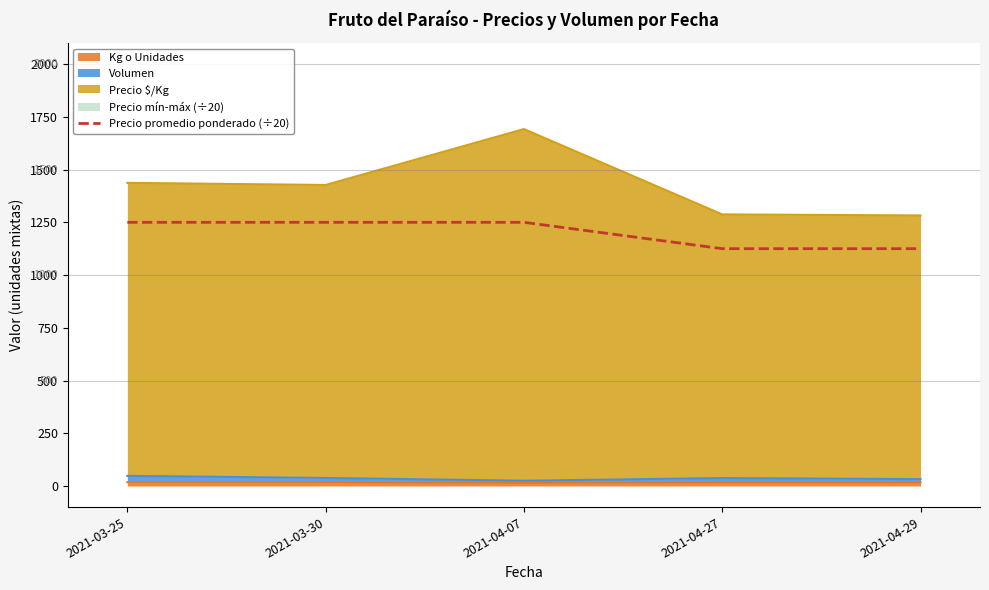

Where is the data nearest to the value 1187?

2021-04-27